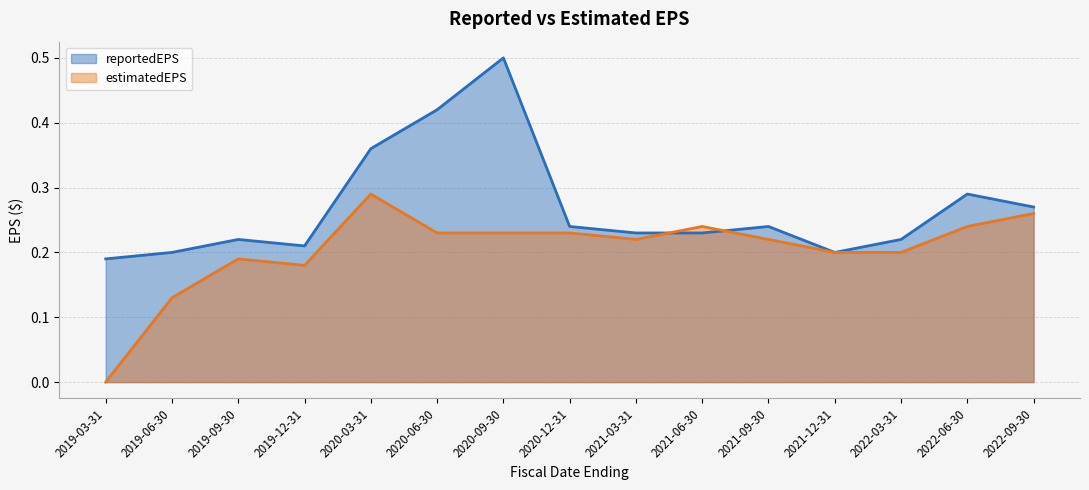

Rank the categories by estimatedEPS value from highest to lowest.

2020-03-31, 2022-09-30, 2022-06-30, 2021-06-30, 2020-12-31, 2020-09-30, 2020-06-30, 2021-09-30, 2021-03-31, 2022-03-31, 2021-12-31, 2019-09-30, 2019-12-31, 2019-06-30, 2019-03-31